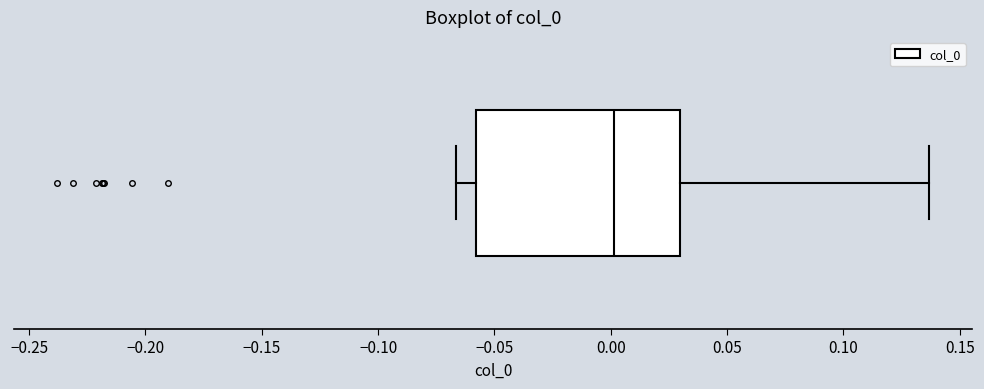

Where does the right whisker of the box end on the x-axis? The values are not printed on the chart, so give them approximately, as read against the axis.

0.135